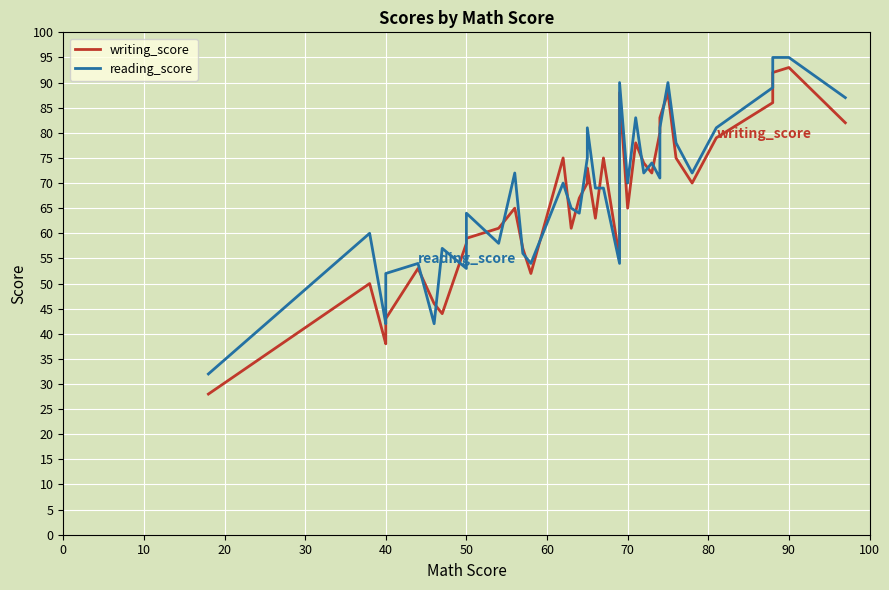

How many lines are shown in the chart?

2